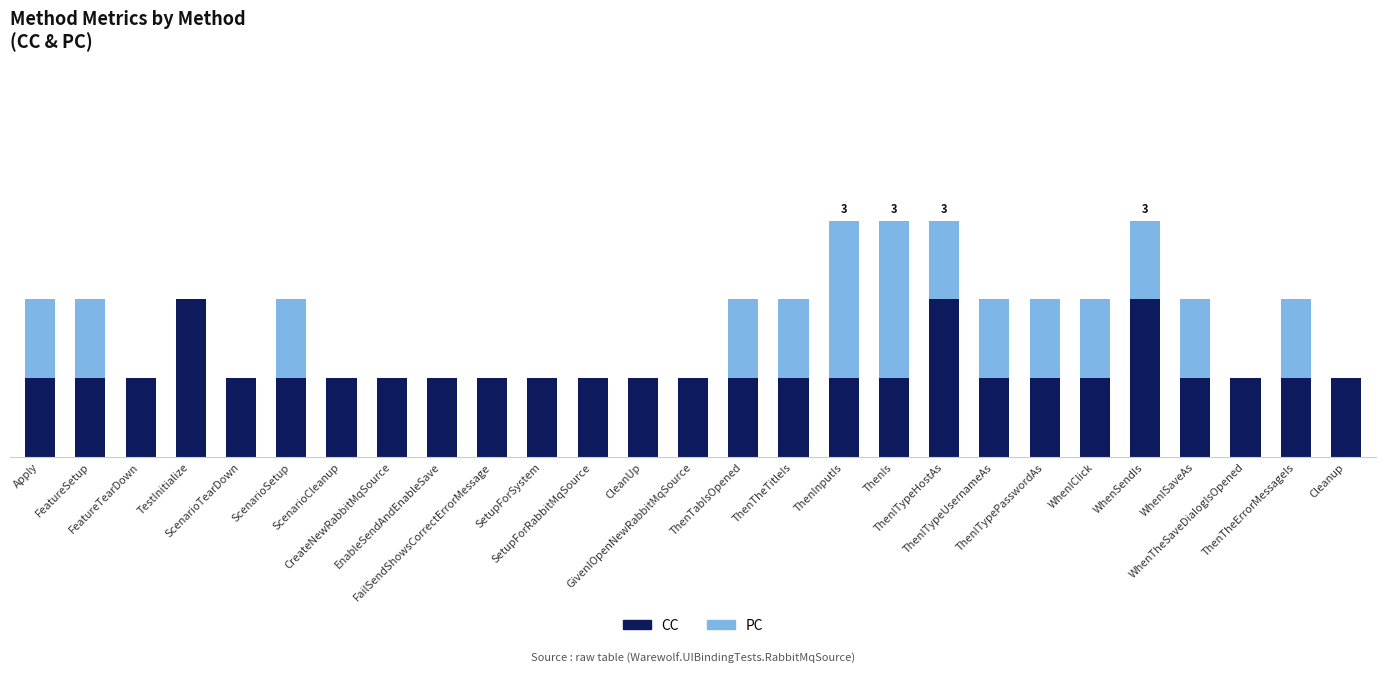

Which series has the widest spread of values?

PC